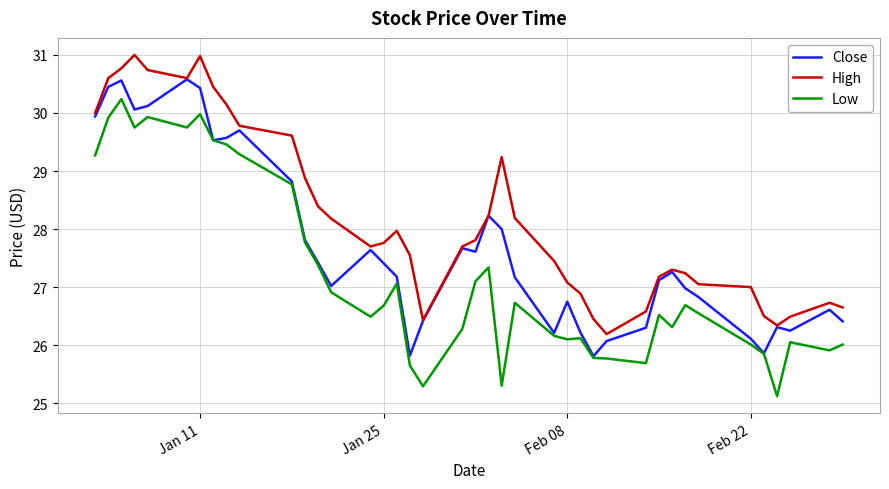

What is the average value of the Close series?

27.7